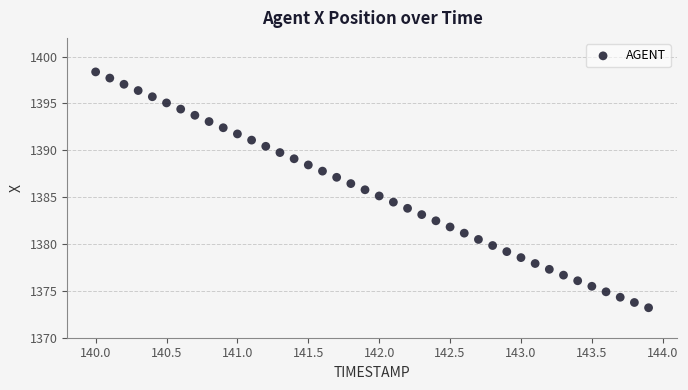

What is the range of X values (max minus min)?

3.9